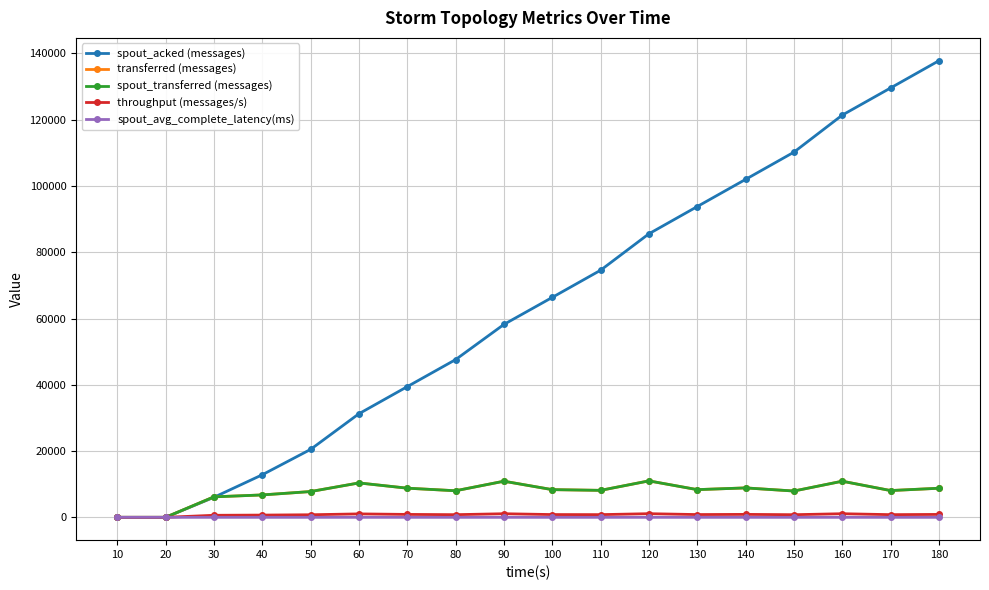

Which series has the largest range (max minus min)?

spout_acked (messages)